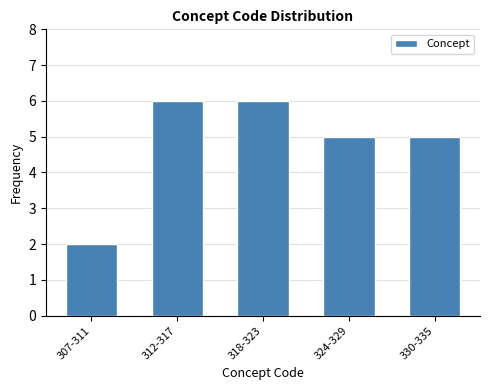

Reading left to right, transcribe all the data shown in this chart.

2	6	6	5	5